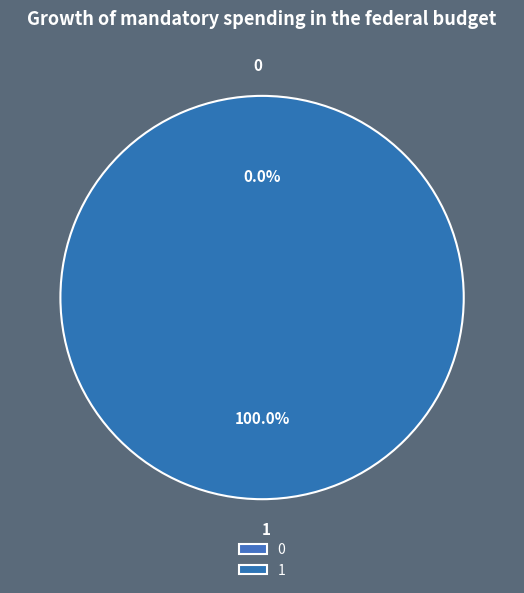

Combined, what portion of the pie is 1 and 0?

100.0%